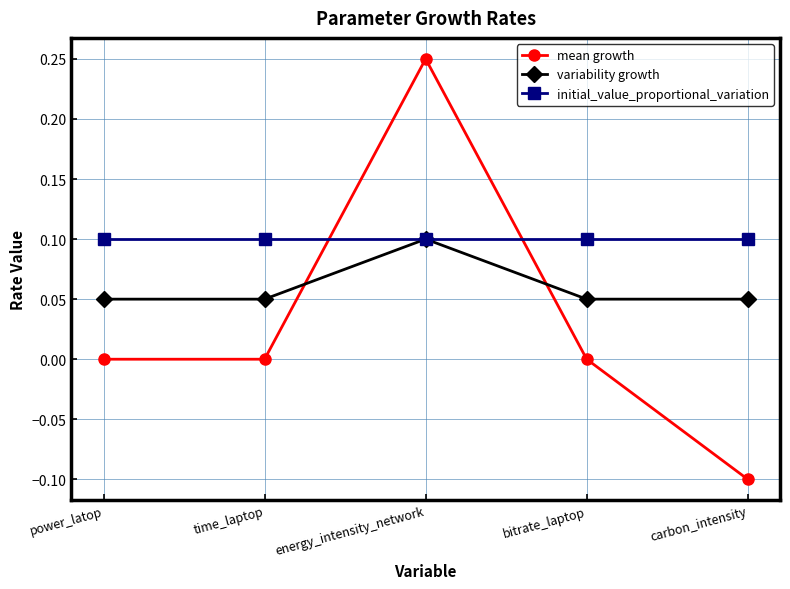

What is the label of the 3rd point from the right?

energy_intensity_network